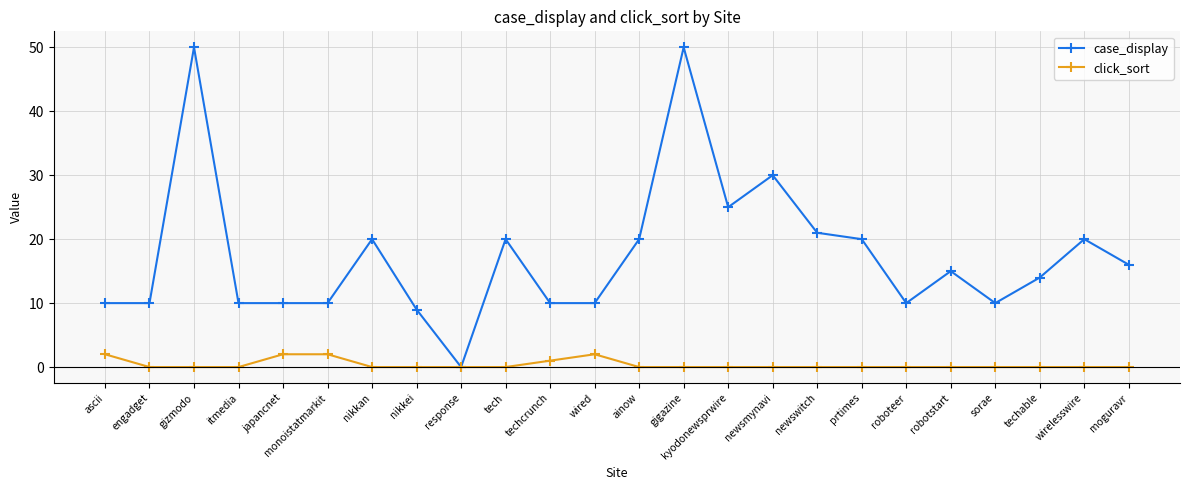

Reading left to right, extract all data points from this chart.

case_display: ascii=10	engadget=10	gizmodo=50	itmedia=10	japancnet=10	monoistatmarkit=10	nikkan=20	nikkei=9	response=0	tech=20	techcrunch=10	wired=10	ainow=20	gigazine=50	kyodonewsprwire=25	newsmynavi=30	newswitch=21	prtimes=20	roboteer=10	robotstart=15	sorae=10	techable=14	wirelesswire=20	moguravr=16
click_sort: ascii=2	engadget=0	gizmodo=0	itmedia=0	japancnet=2	monoistatmarkit=2	nikkan=0	nikkei=0	response=0	tech=0	techcrunch=1	wired=2	ainow=0	gigazine=0	kyodonewsprwire=0	newsmynavi=0	newswitch=0	prtimes=0	roboteer=0	robotstart=0	sorae=0	techable=0	wirelesswire=0	moguravr=0